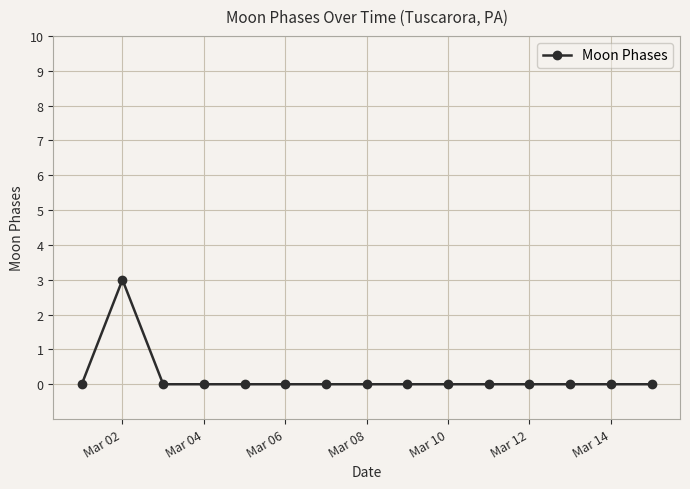

What is the value of the 2nd point from the left?

3